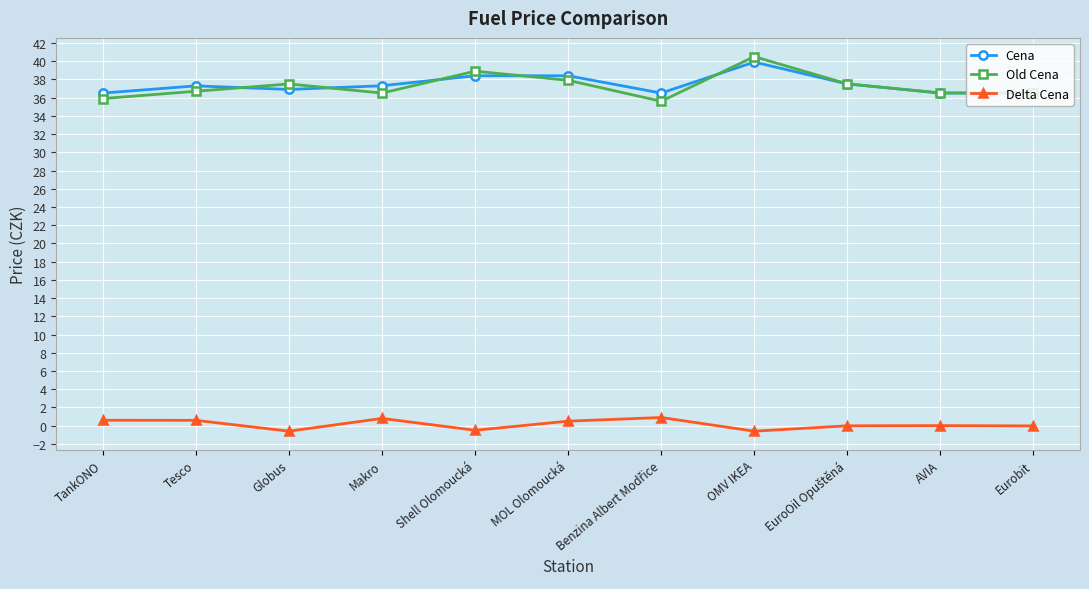

What is the average value of the Cena series?

37.4